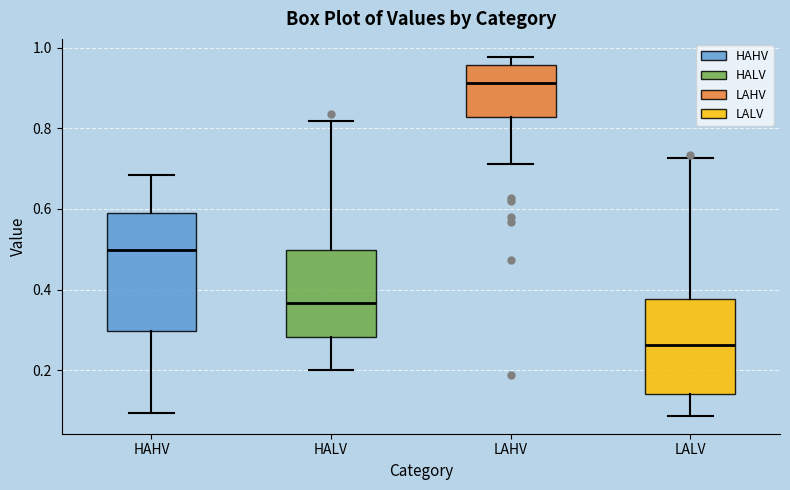

Reading left to right, transcribe this box plot: for each box, give where its median line is, the range the box spans, and where its two whiskers end, as read against the y-axis. The values are not printed on the chart, so give them approximately, as read against the axis.

HAHV: median 0.50, box 0.30 to 0.60, whiskers 0.10 to 0.68
HALV: median 0.36, box 0.28 to 0.50, whiskers 0.20 to 0.82
LAHV: median 0.92, box 0.82 to 0.96, whiskers 0.72 to 0.98
LALV: median 0.26, box 0.14 to 0.38, whiskers 0.08 to 0.72